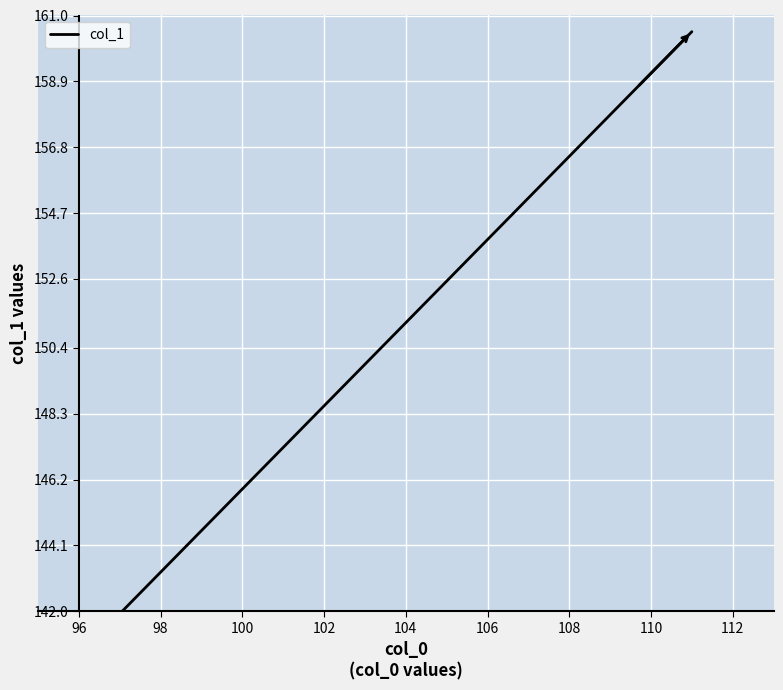

What is the smallest value displayed?

141.9